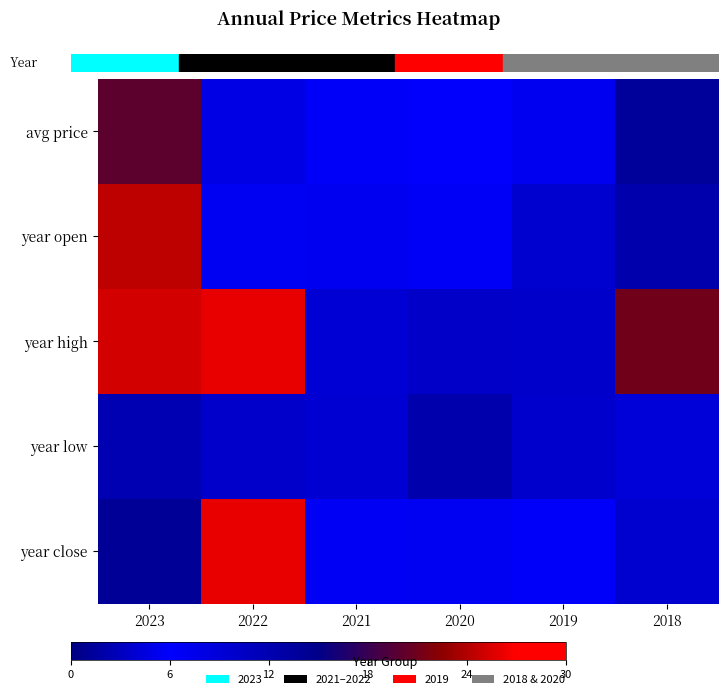

Which series has the largest total across all categories?

year high